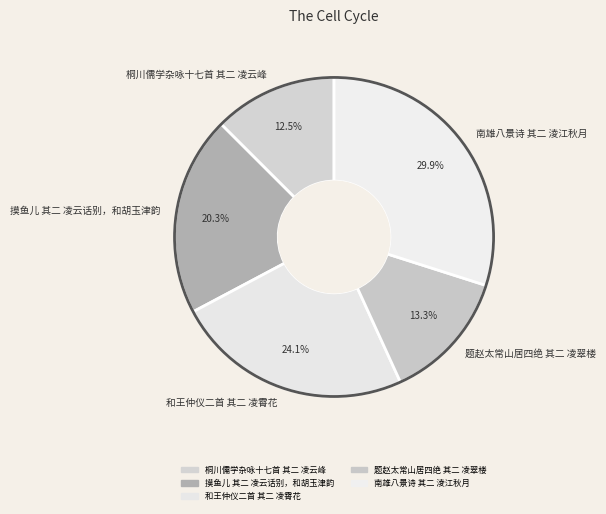

Do 和王仲仪二首 其二 凌霄花 and 南雄八景诗 其二 淩江秋月 together represent more than half of the pie?

Yes